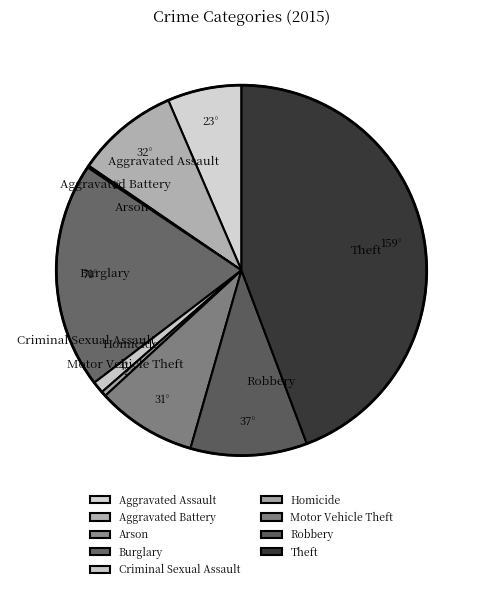

Does Robbery represent more than half of the total?

No